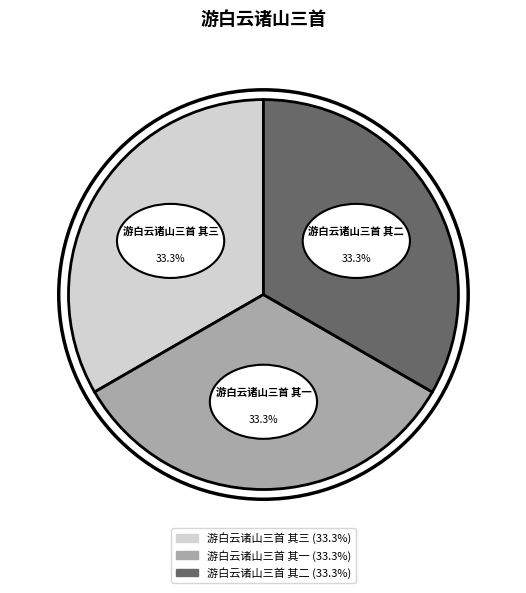

To the nearest percent, what is the combined percentage of 游白云诸山三首 其三 and 游白云诸山三首 其一?

67%